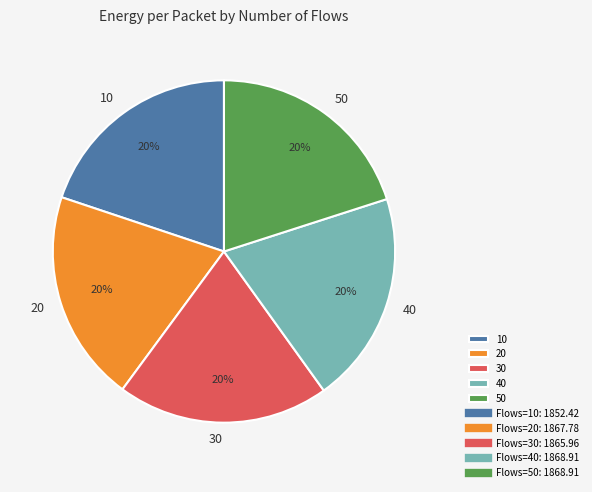

Is there a majority slice in this chart?

No